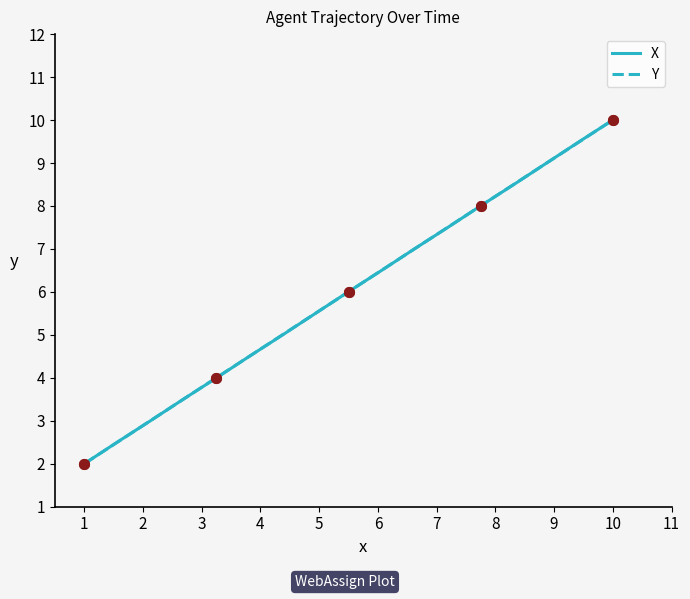

What is the smallest value displayed?

2.0